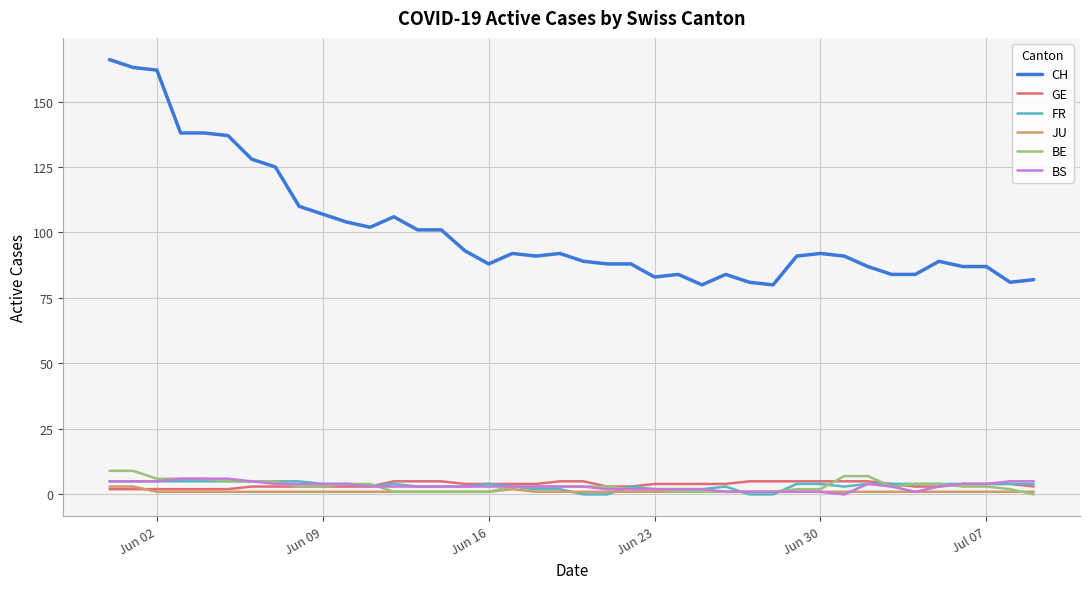

True or false: CH and GE intersect in this chart.

False